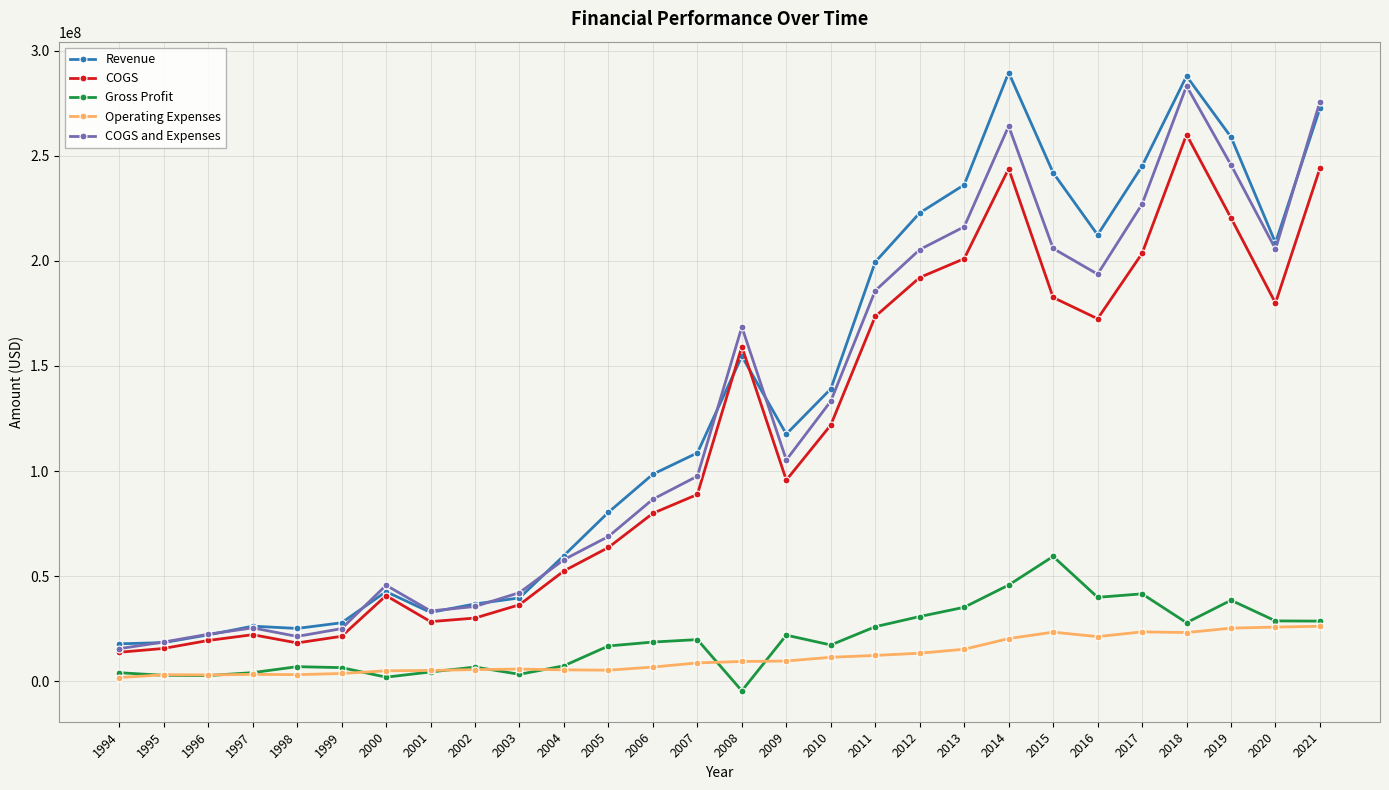

What is the sum of all Gross Profit values?

542073960